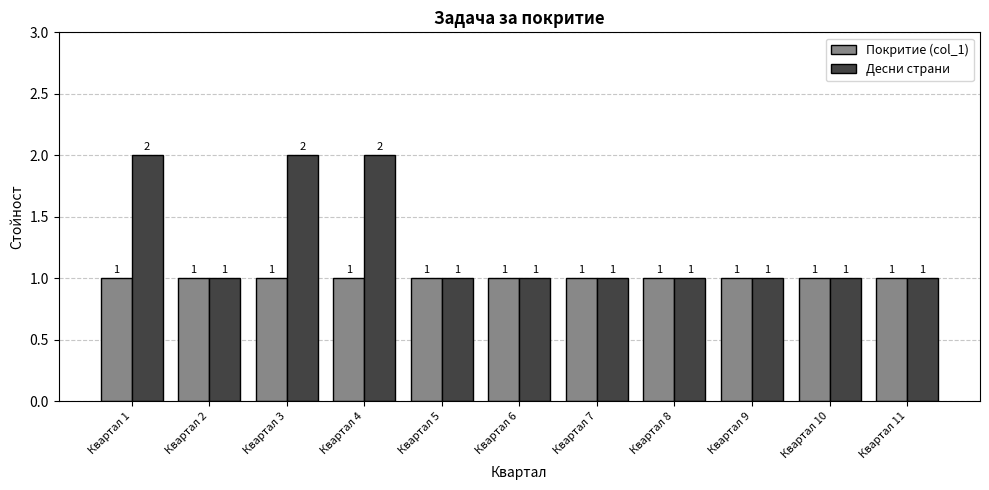

What is the average value of the Десни страни series?

1